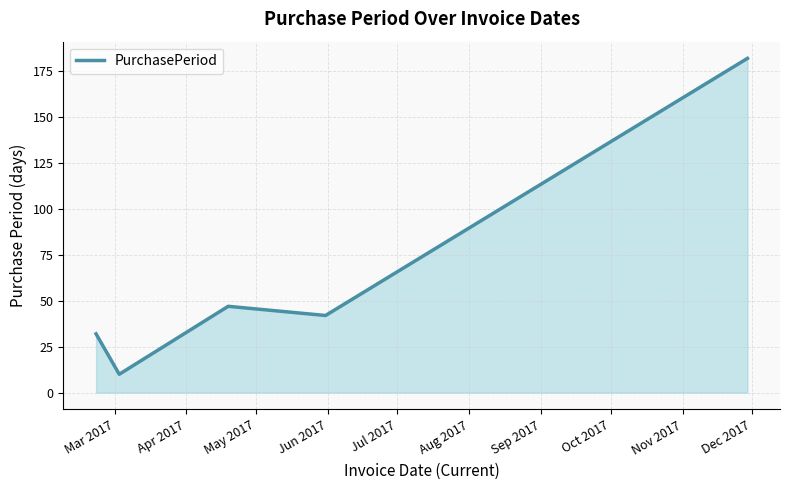

What is the sum of all values?

313